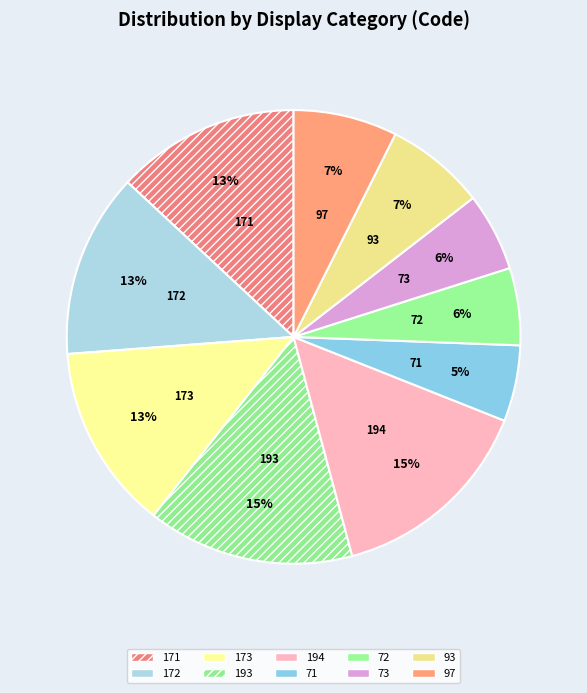

Is there any slice that represents more than half of the pie?

No